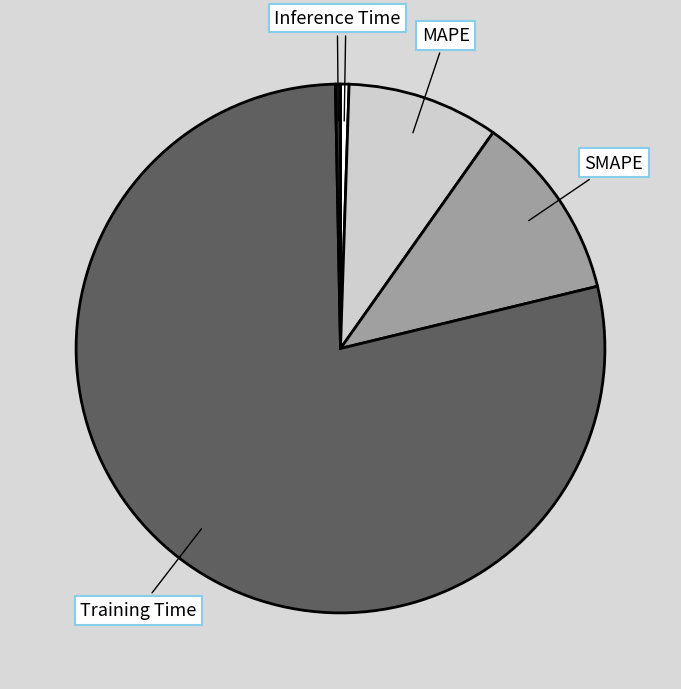

Is there any slice that represents more than half of the pie?

Yes